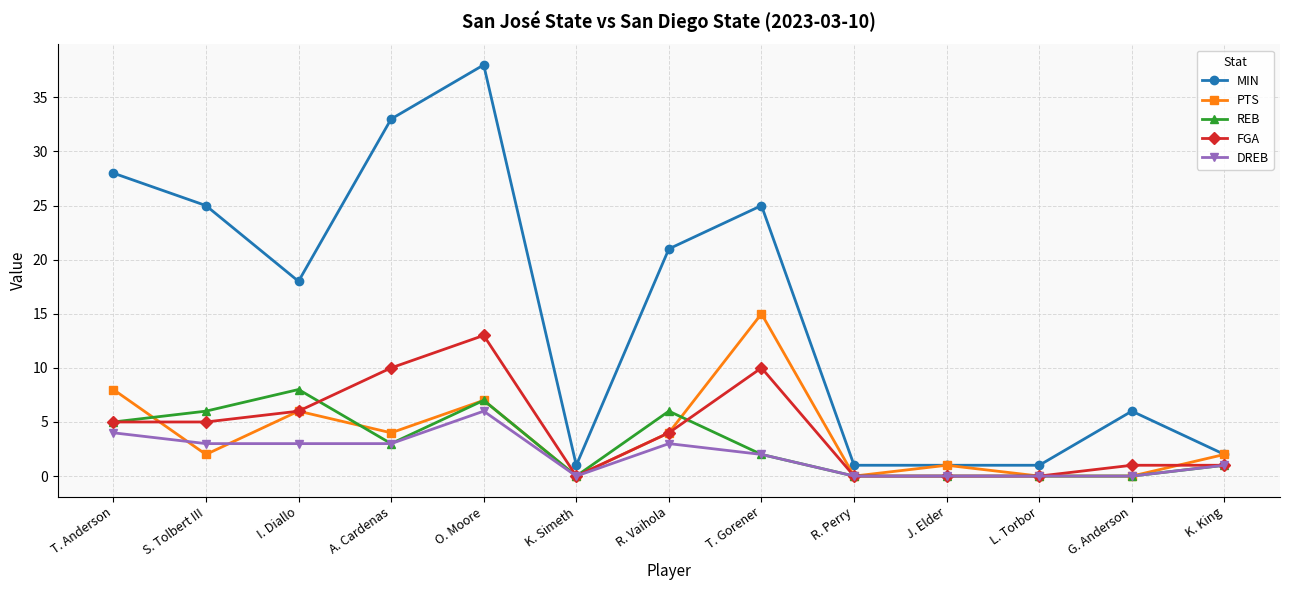

Rank the series by their maximum value, from highest to lowest.

MIN, PTS, FGA, REB, DREB